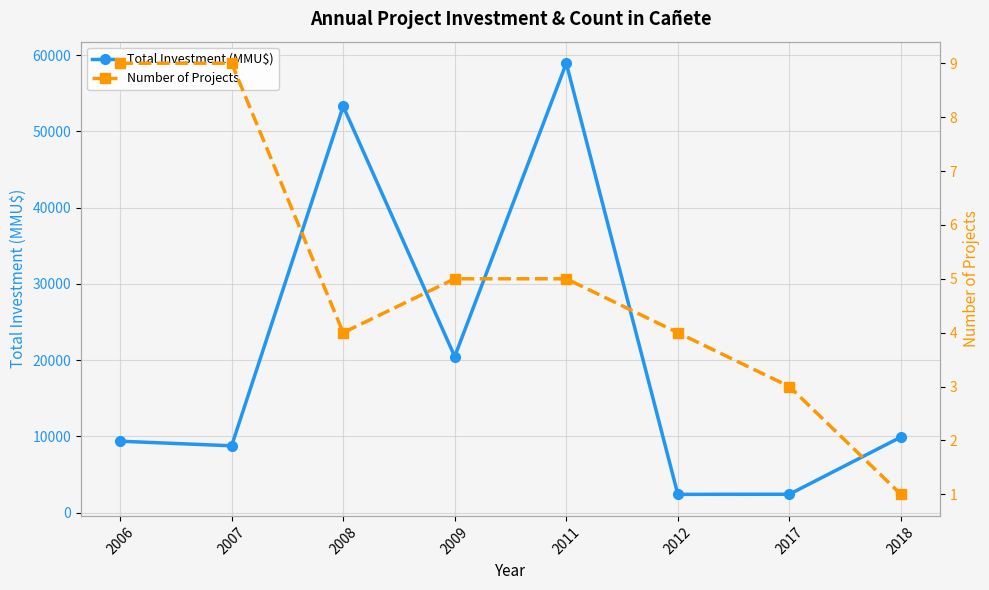

True or false: Number of Projects has a value of 1 at 2012.

False